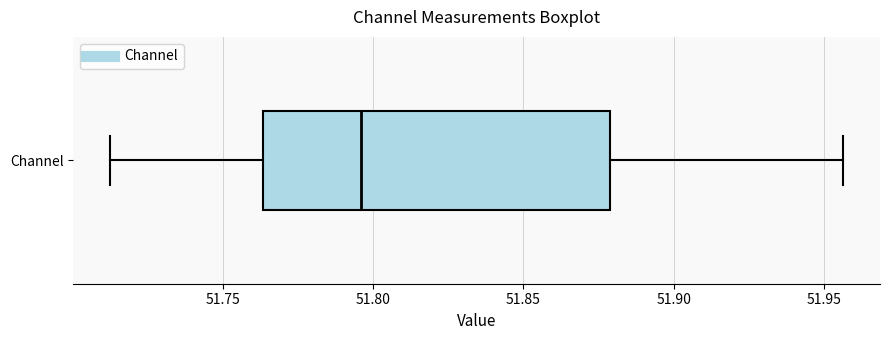

Where does the median line of the box for Channel sit on the x-axis? The values are not printed on the chart, so give them approximately, as read against the axis.

51.795